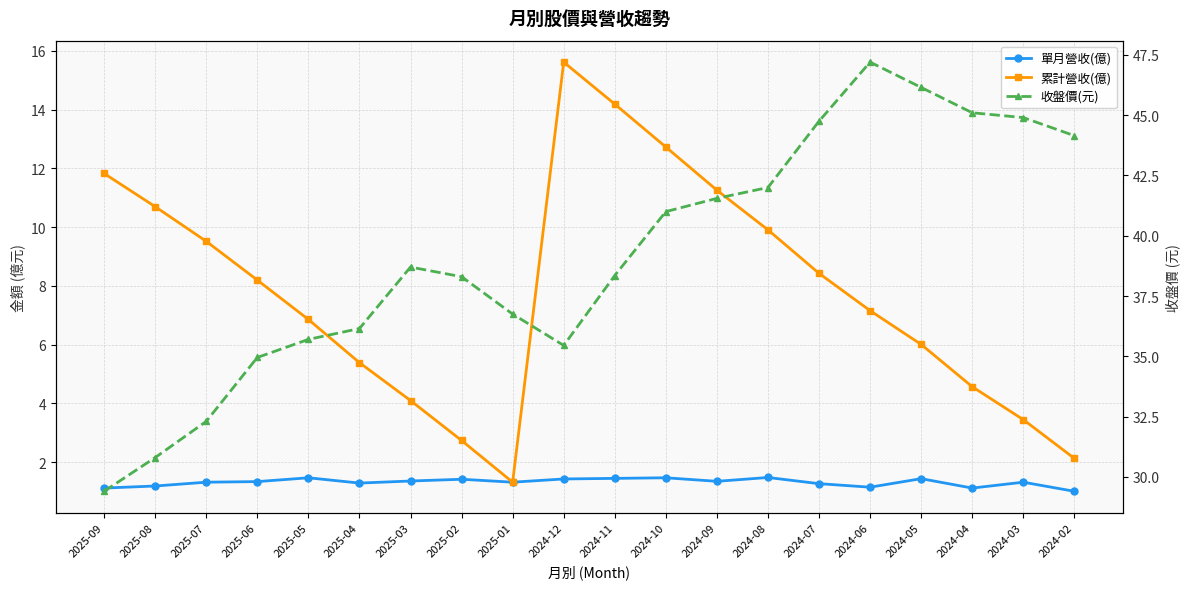

What is the label of the 3rd point from the right?

2024-04